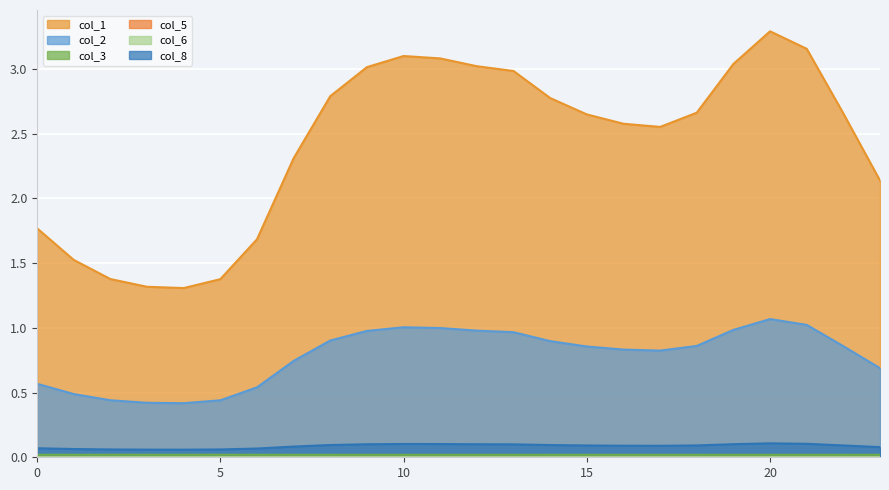

The col_8 series shows 0.1 at 15. True or false?

True